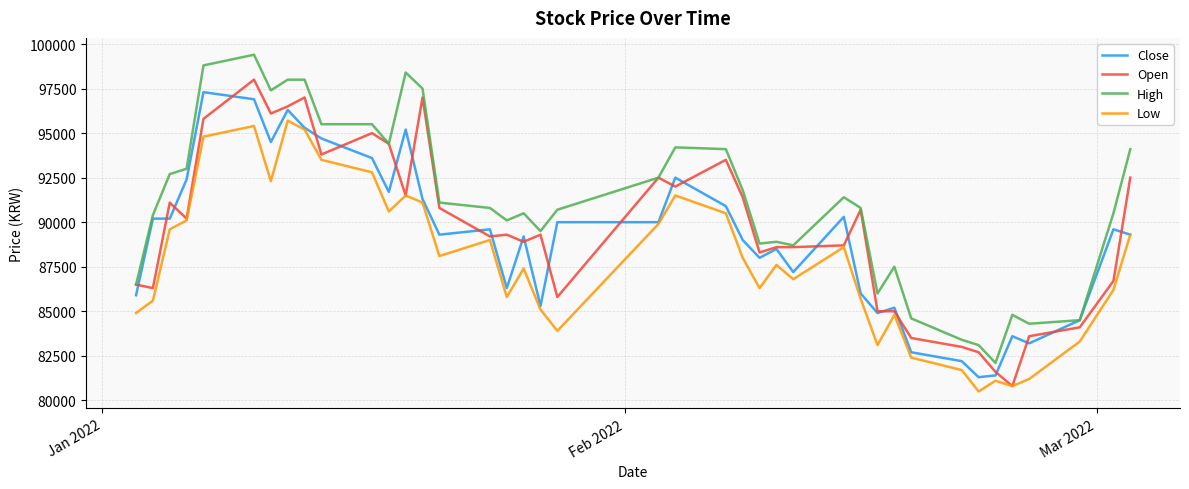

What is the greatest value displayed?

99400